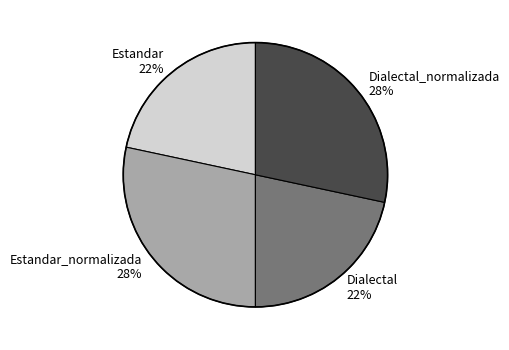

To the nearest percent, what percentage of the pie is Dialectal_normalizada 28%?

28%